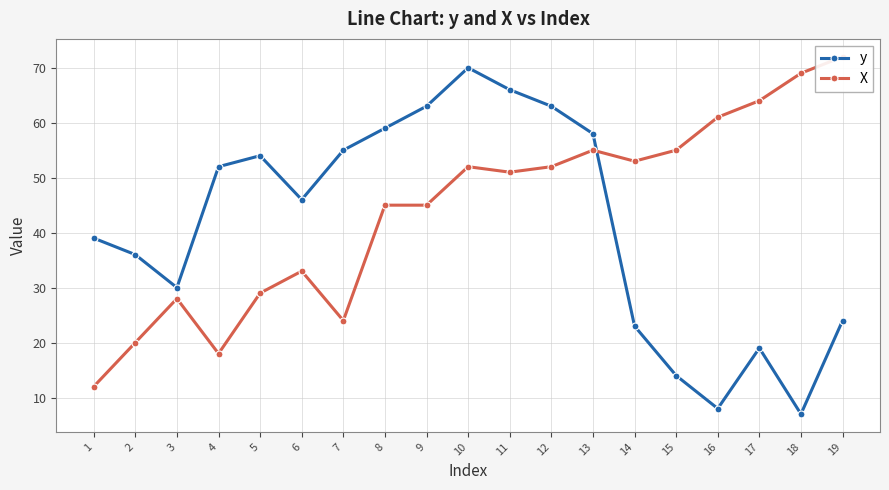

At which category is the sum across all series the highest?

10